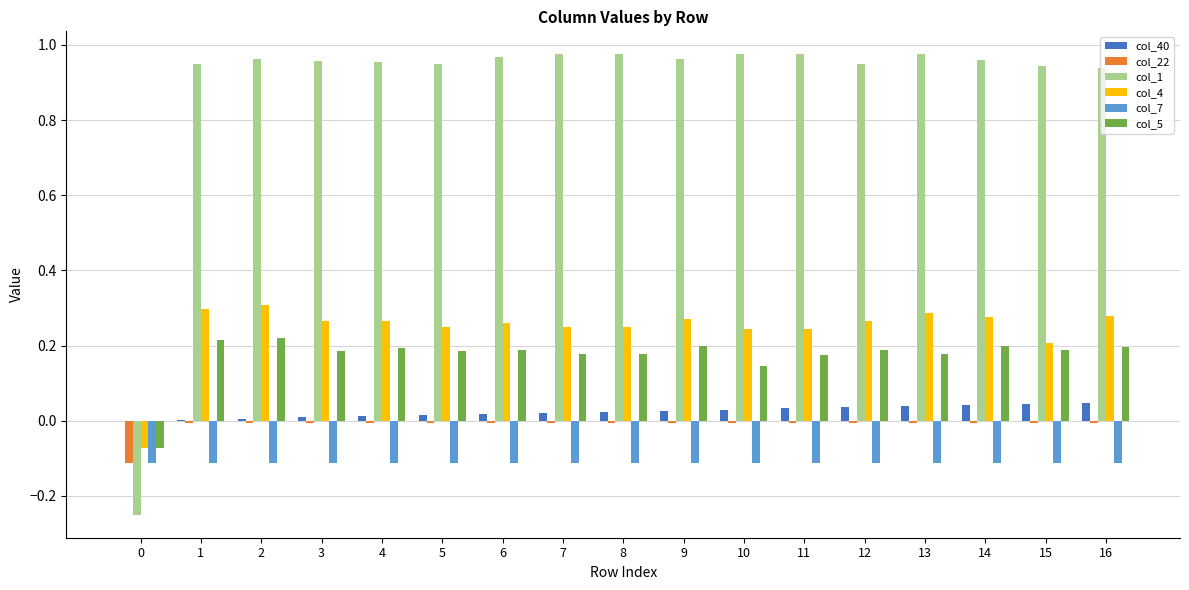

Is it true that col_7 equals -0.2 at 8?

False